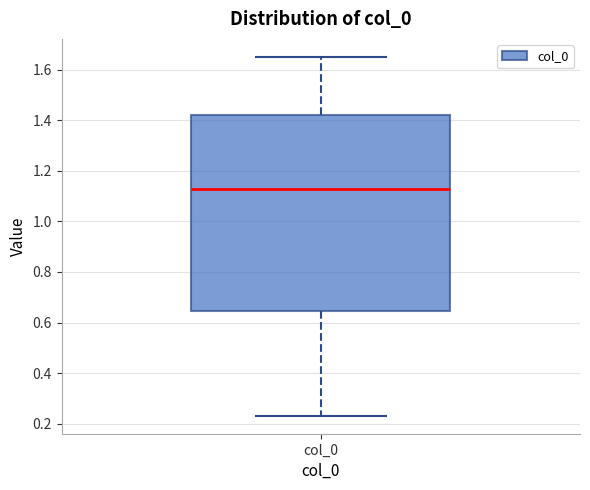

Where does the upper whisker of the box for col_0 end on the y-axis? The values are not printed on the chart, so give them approximately, as read against the axis.

1.66